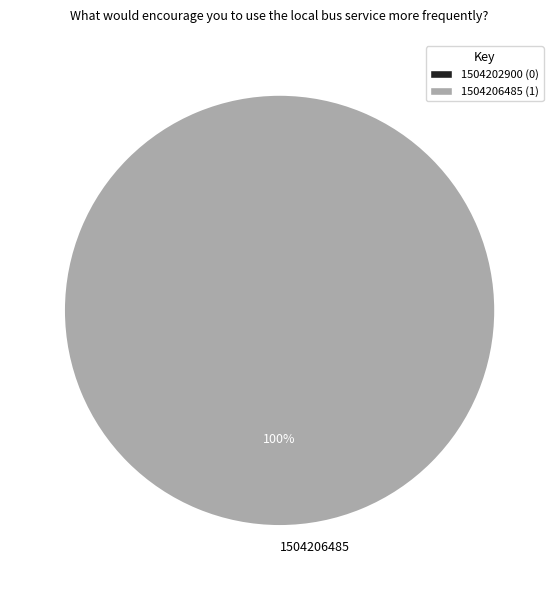

Is there any slice that represents more than half of the pie?

Yes